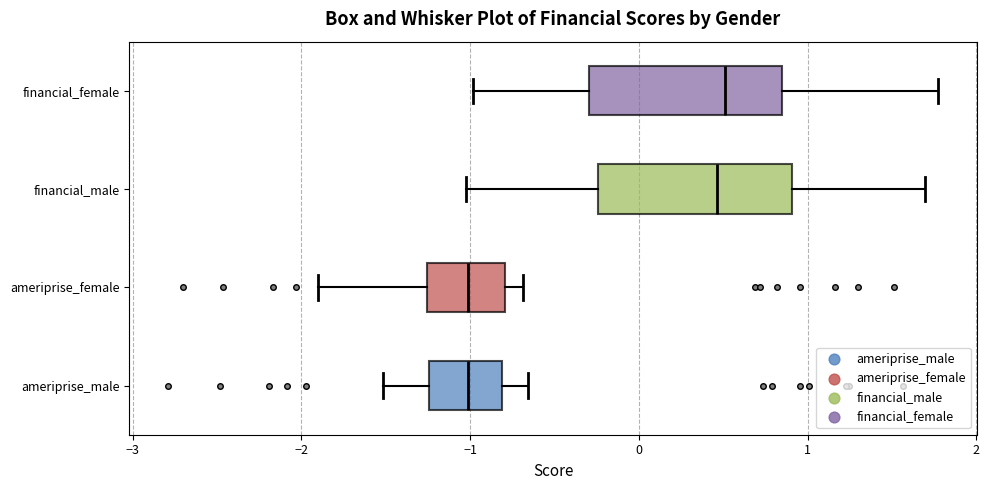

Where does the left whisker of the box for financial_male end on the x-axis? The values are not printed on the chart, so give them approximately, as read against the axis.

-1.0